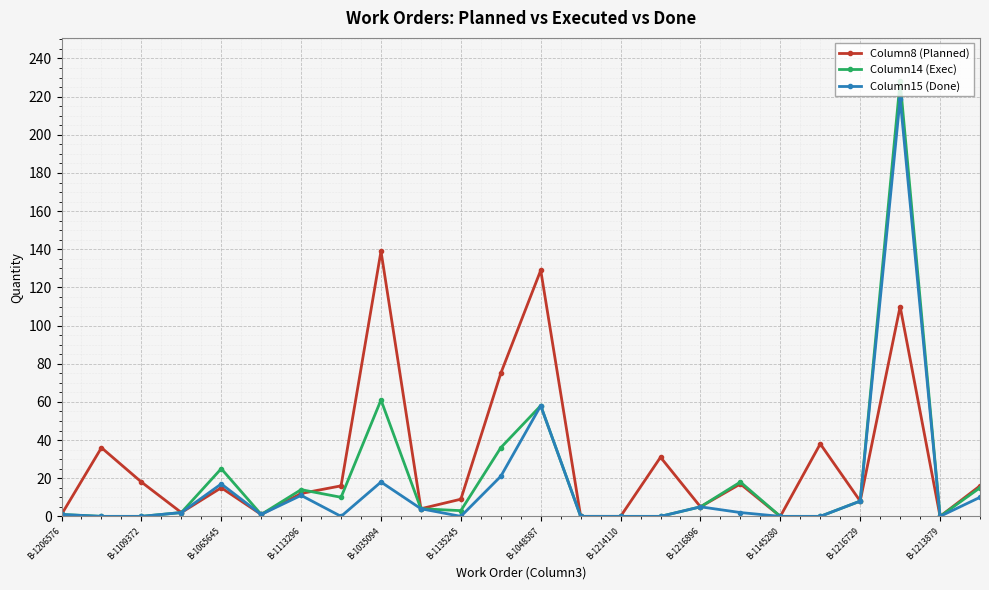

True or false: Column8 (Planned) has more than 2 interior local peaks.

True